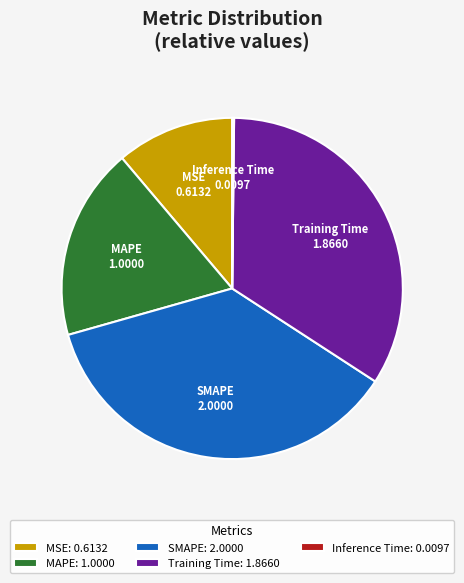

Between MAPE and Training Time, which is larger?

Training Time